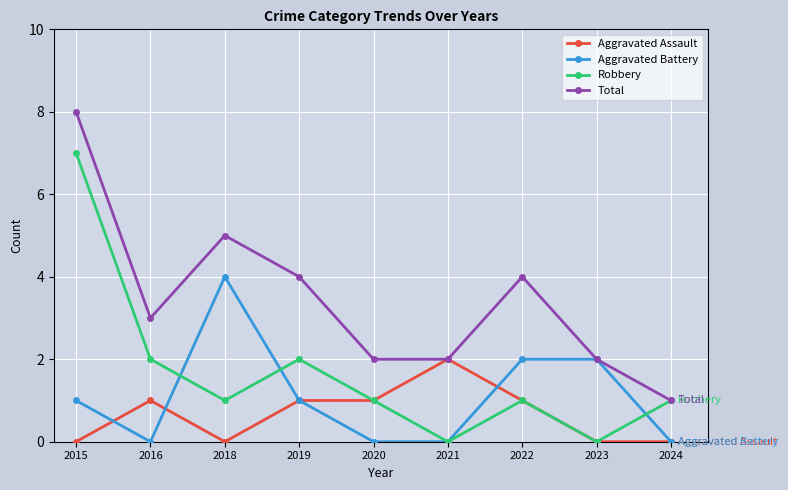

What is the spread (max minus min) of values at 2015?

8